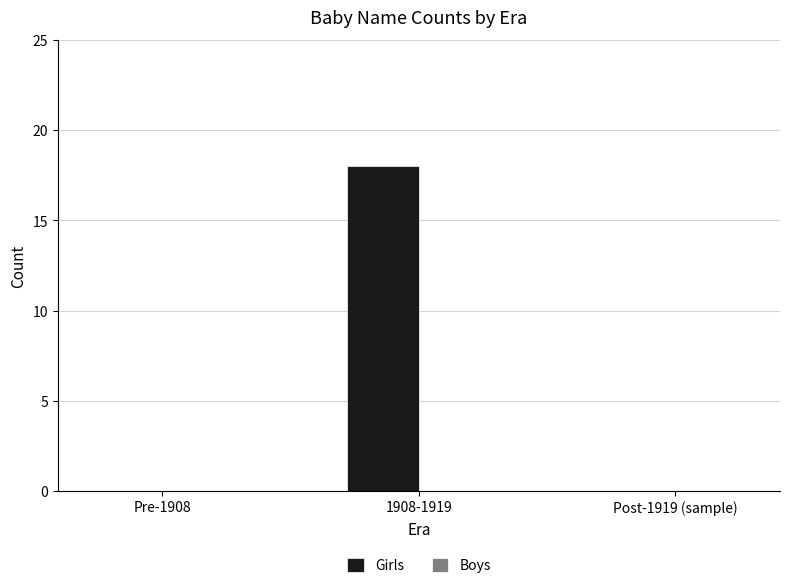

True or false: the data shows 0 at Pre-1908.

True